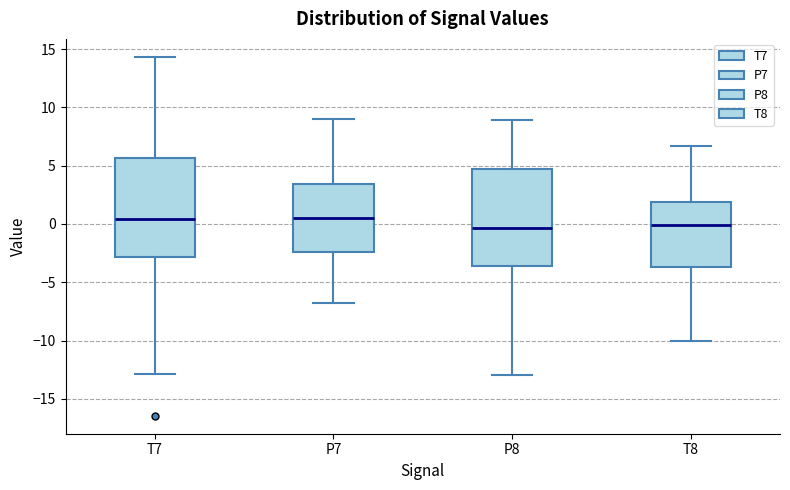

Reading left to right, transcribe this box plot: for each box, give where its median line is, the range the box spans, and where its two whiskers end, as read against the y-axis. The values are not printed on the chart, so give them approximately, as read against the axis.

T7: median 0.5, box -3.0 to 5.5, whiskers -13.0 to 14.5
P7: median 0.5, box -2.5 to 3.5, whiskers -6.5 to 9.0
P8: median -0.5, box -3.5 to 4.5, whiskers -13.0 to 9.0
T8: median 0.0, box -3.5 to 2.0, whiskers -10.0 to 6.5